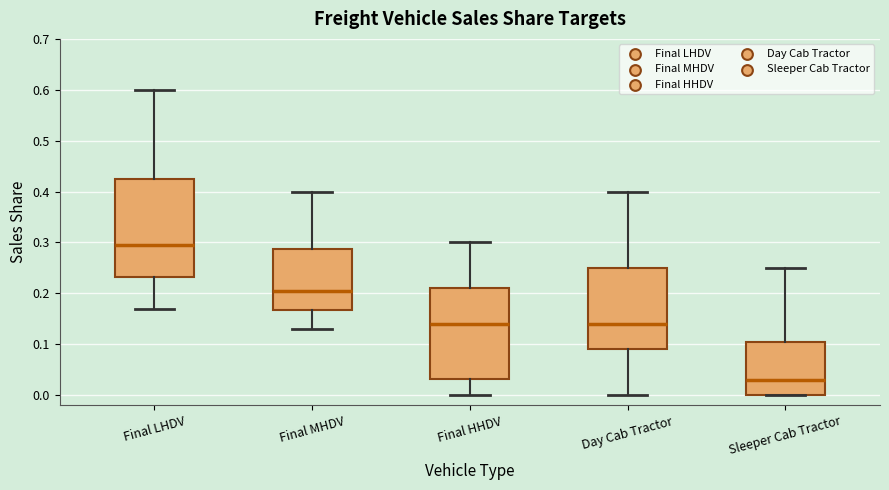

Reading left to right, read every box against the y-axis: the position of its median line, the range the box covers, and the ends of its whiskers. The values are not printed on the chart, so give them approximately, as read against the axis.

Final LHDV: median 0.30, box 0.23 to 0.43, whiskers 0.17 to 0.60
Final MHDV: median 0.21, box 0.17 to 0.29, whiskers 0.13 to 0.40
Final HHDV: median 0.14, box 0.03 to 0.21, whiskers 0.00 to 0.30
Day Cab Tractor: median 0.14, box 0.09 to 0.25, whiskers 0.00 to 0.40
Sleeper Cab Tractor: median 0.03, box 0.00 to 0.11, whiskers 0.00 to 0.25